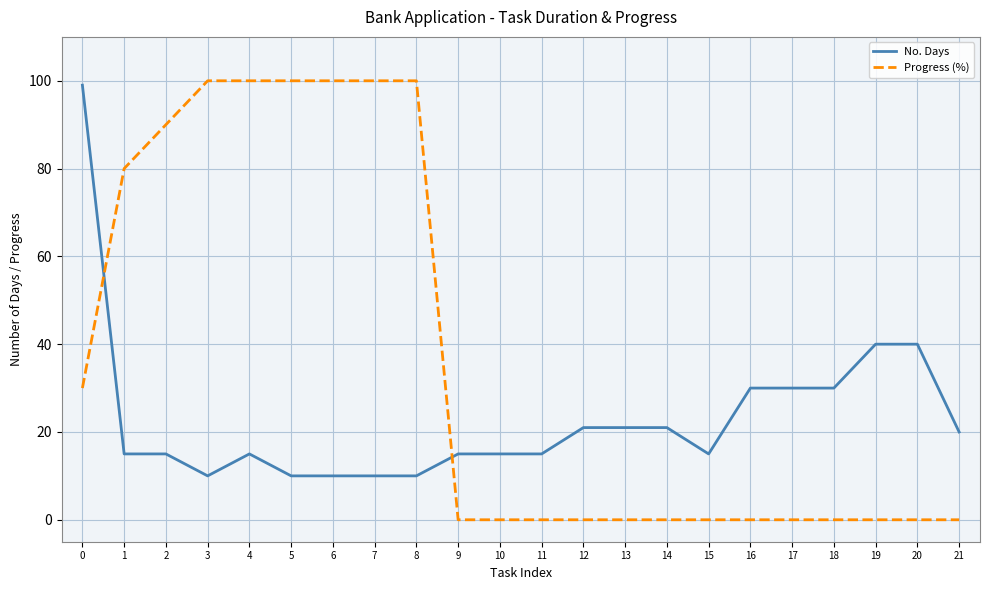

Reading left to right, what are all the values shown in this chart?

No. Days: 99	15	15	10	15	10	10	10	10	15	15	15	21	21	21	15	30	30	30	40	40	20
Progress (%): 30	80	90	100	100	100	100	100	100	0	0	0	0	0	0	0	0	0	0	0	0	0